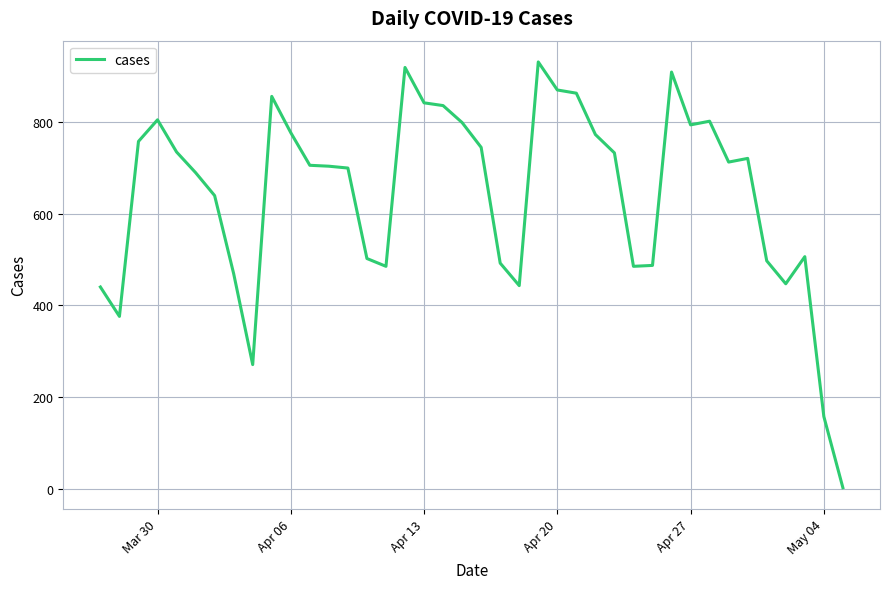

What is the greatest value displayed?

930